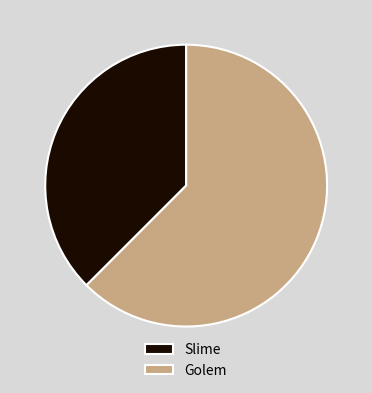

Which category has the biggest portion of the pie?

Golem